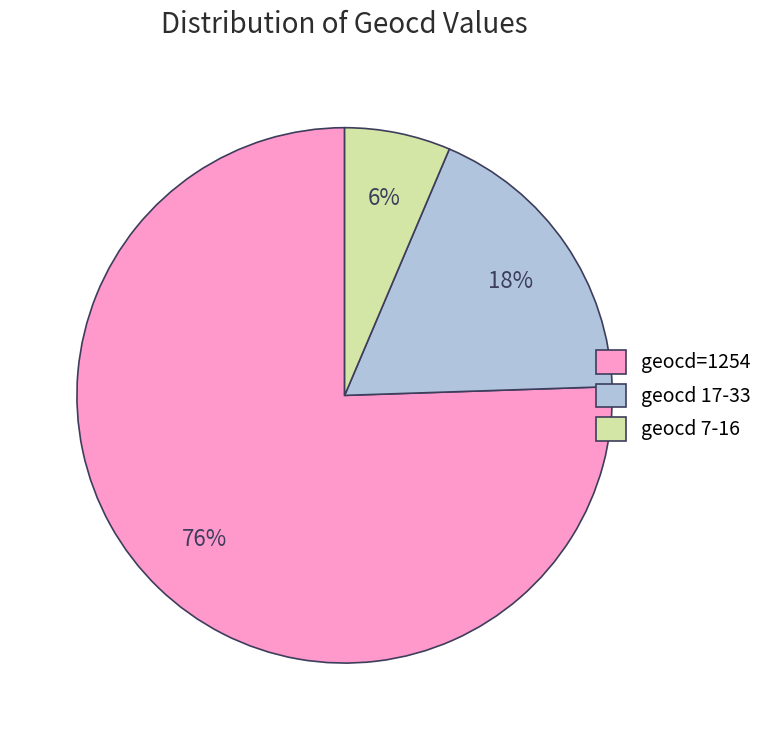

Which category has the smallest portion of the pie?

geocd 7-16